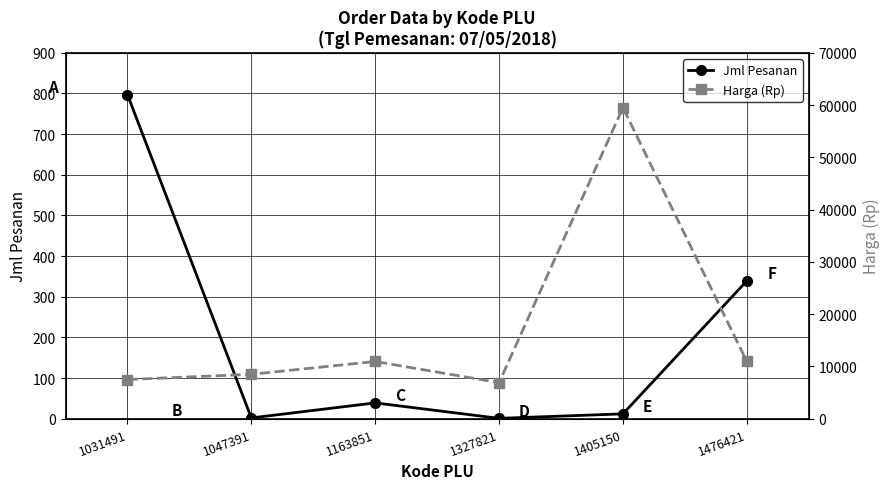

What is the sum of all Jml Pesanan values?

1190